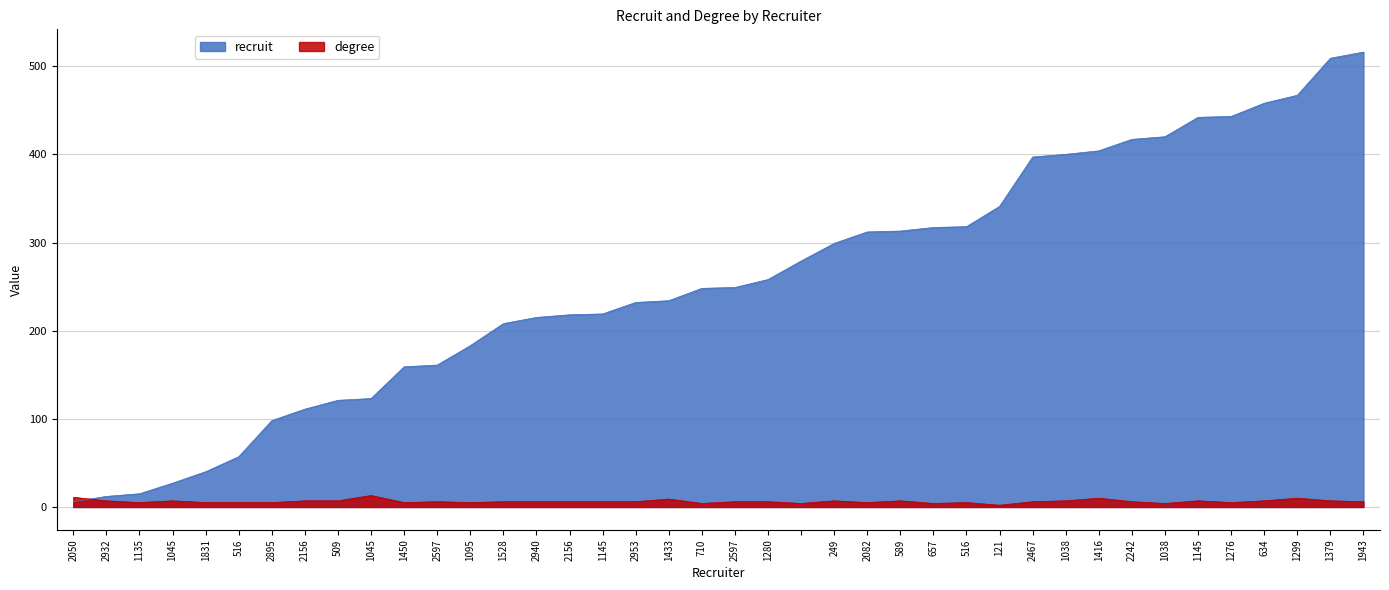

What is the spread (max minus min) of values at 1145?

213